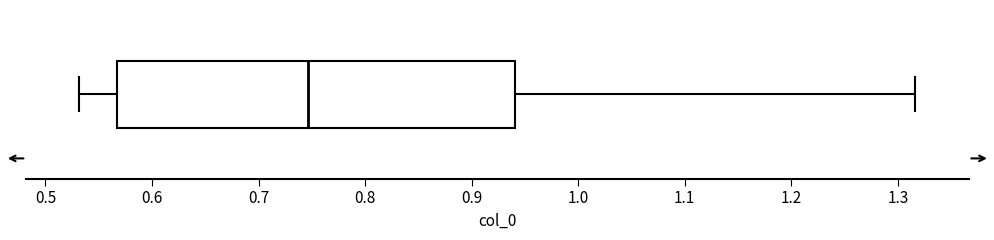

Read this box plot against the x-axis: the position of the median line, the range covered by the box, and the ends of both whiskers. The values are not printed on the chart, so give them approximately, as read against the axis.

median 0.75, box 0.57 to 0.94, whiskers 0.53 to 1.32